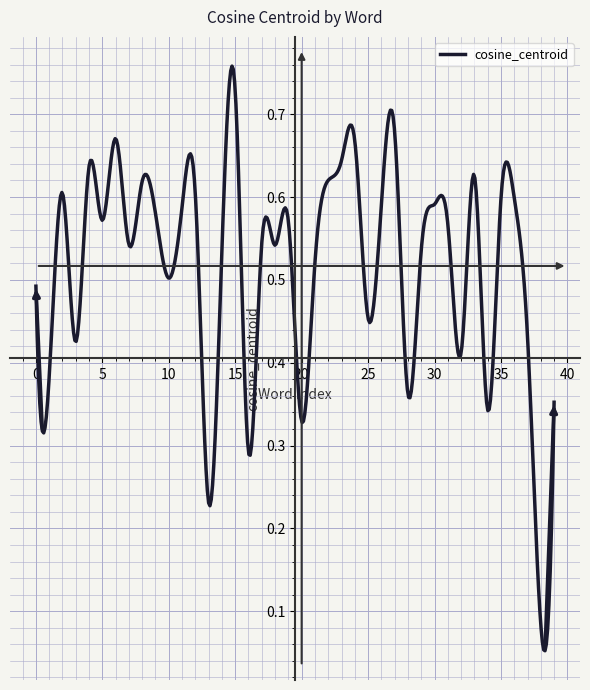

How many lines are shown in the chart?

1